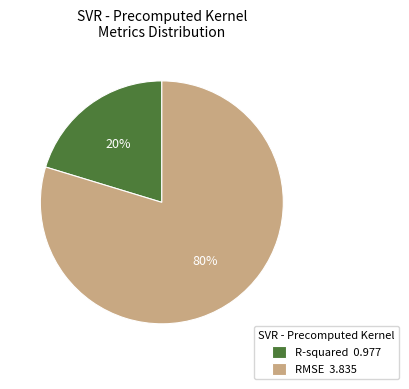

Which slice is the largest?

RMSE